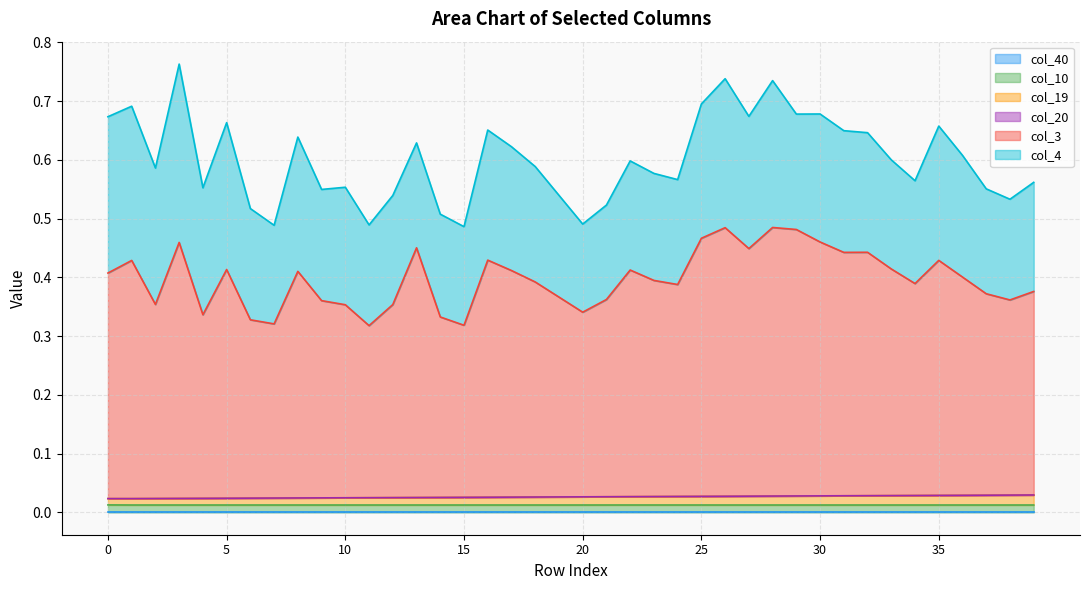

Does the chart have visible grid lines?

Yes